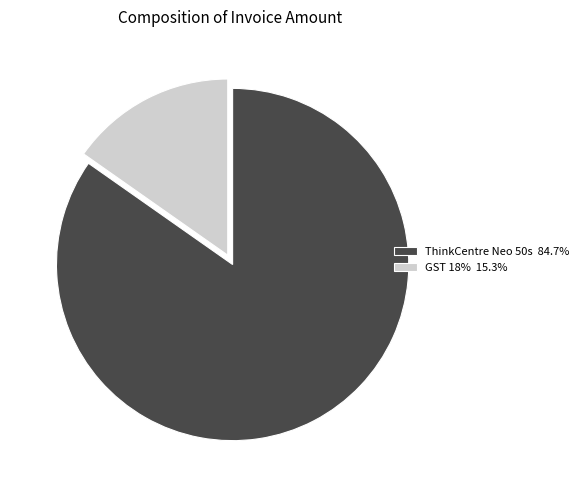

Approximately how many times larger is the value at ThinkCentre Neo 50s 84.7% compared to GST 18% 15.3%?

5.6